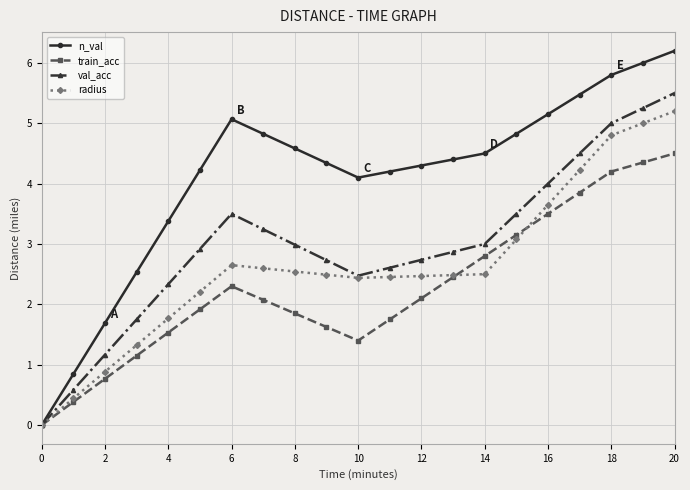

Which series has the widest spread of values?

n_val